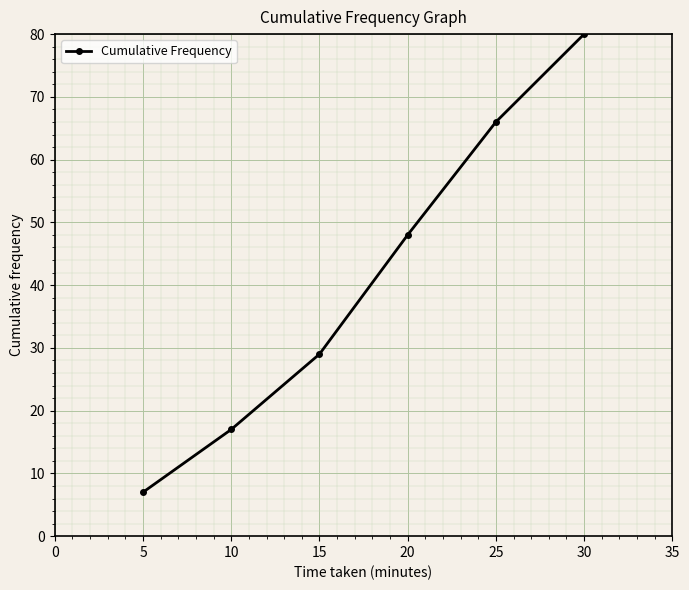

The chart shows a value of 10 at 5. True or false?

False